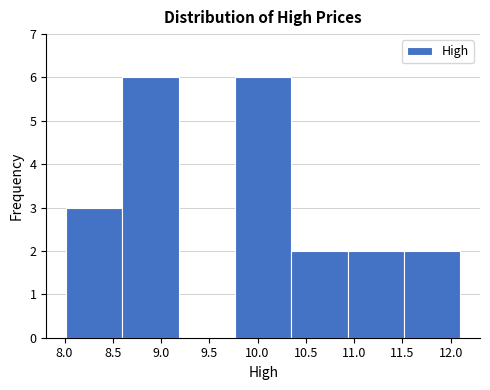

What is the height of the bar covering 9.75 to 10.35 on the x-axis? Neither the bar edges nor the heights are printed on the chart, so give them approximately, as read against the axes.

6